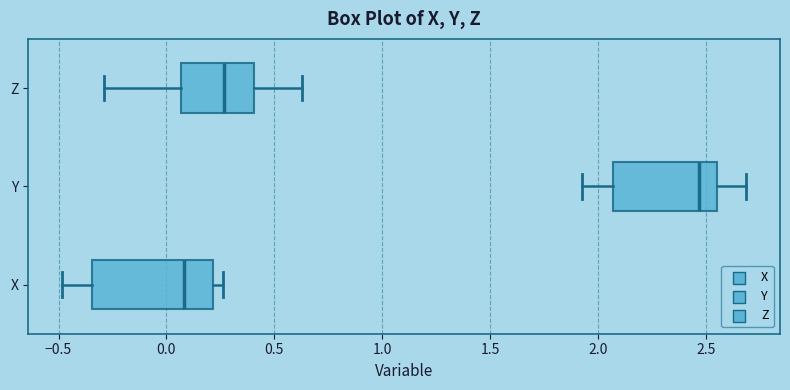

Reading bottom to top, read every box against the x-axis: the position of its median line, the range the box covers, and the ends of its whiskers. The values are not printed on the chart, so give them approximately, as read against the axis.

X: median 0.10, box -0.35 to 0.20, whiskers -0.50 to 0.25
Y: median 2.45, box 2.05 to 2.55, whiskers 1.95 to 2.70
Z: median 0.25, box 0.05 to 0.40, whiskers -0.30 to 0.65